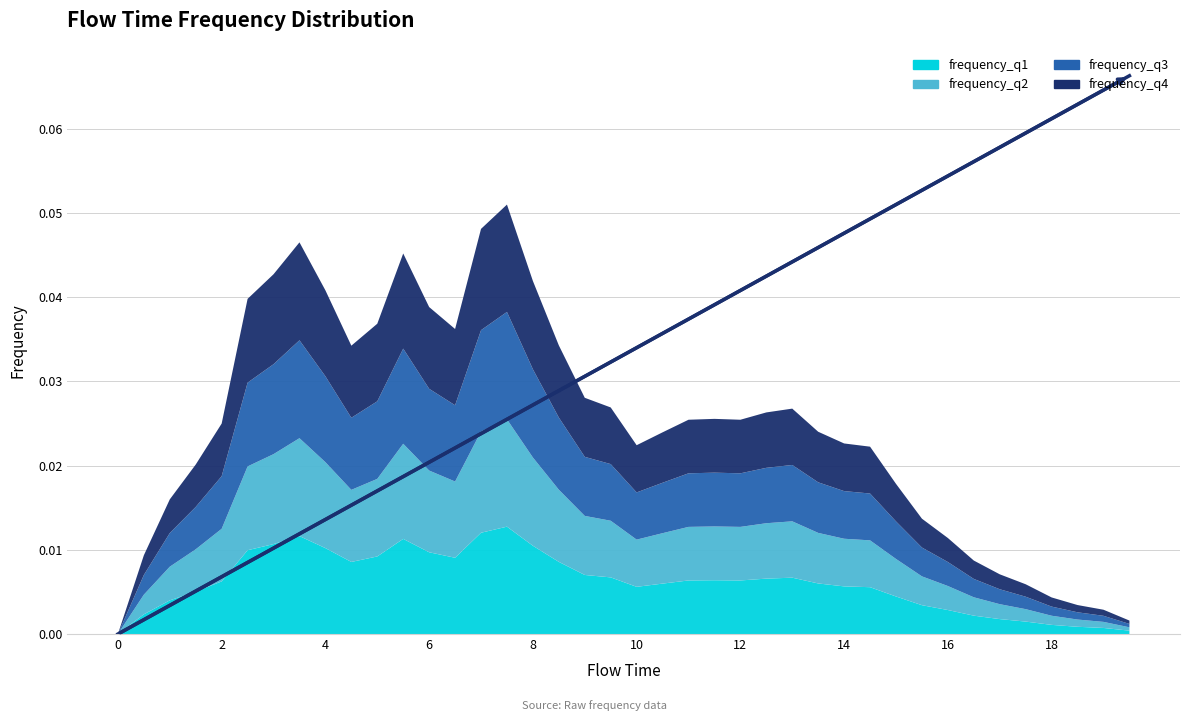

What is the greatest value displayed?

0.1